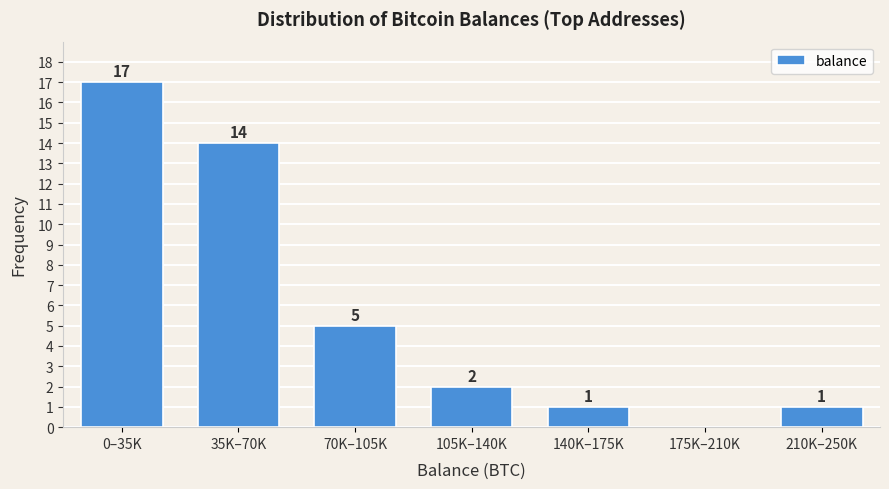

Reading left to right, transcribe all the data shown in this chart.

0–35K=17	35K–70K=14	70K–105K=5	105K–140K=2	140K–175K=1	175K–210K=0	210K–250K=1